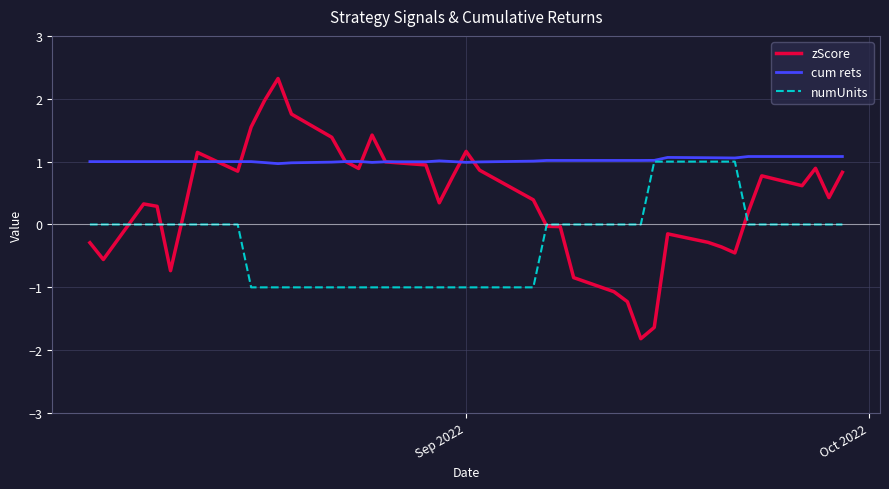

What is the minimum value shown in the chart?

-1.8